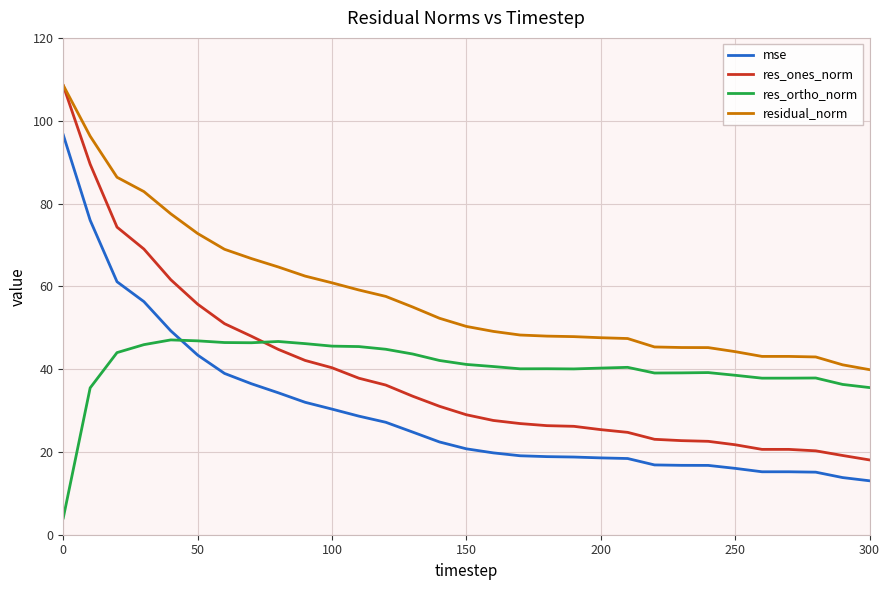

True or false: residual_norm and mse intersect in this chart.

False